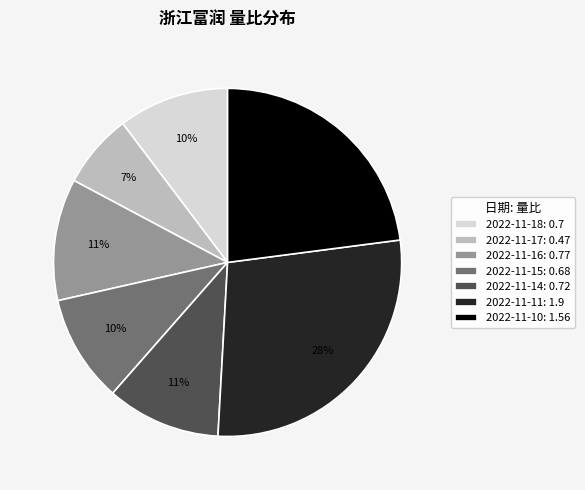

How many segments does this pie chart have?

7